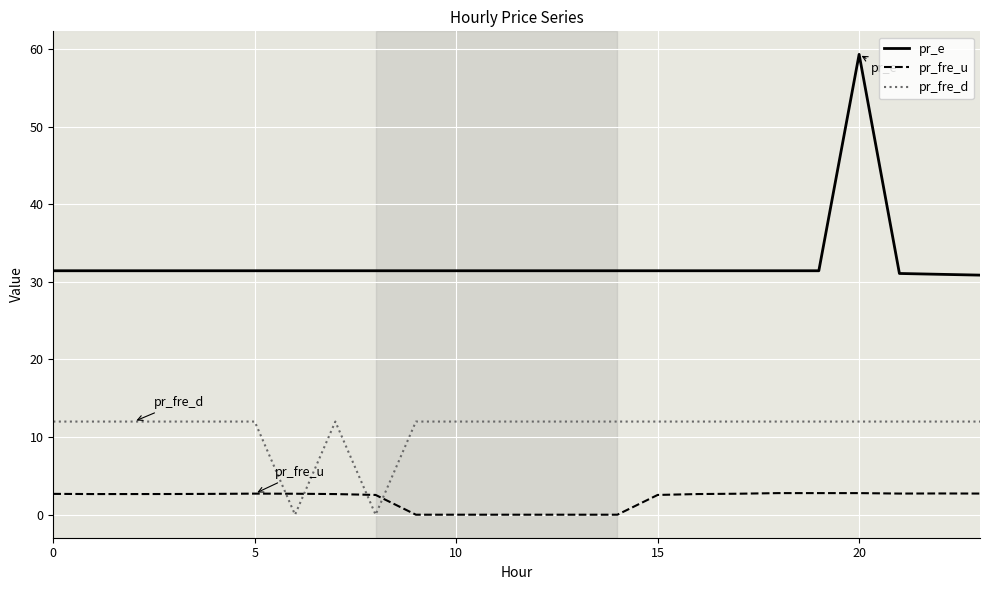

Which series has the largest range (max minus min)?

pr_e